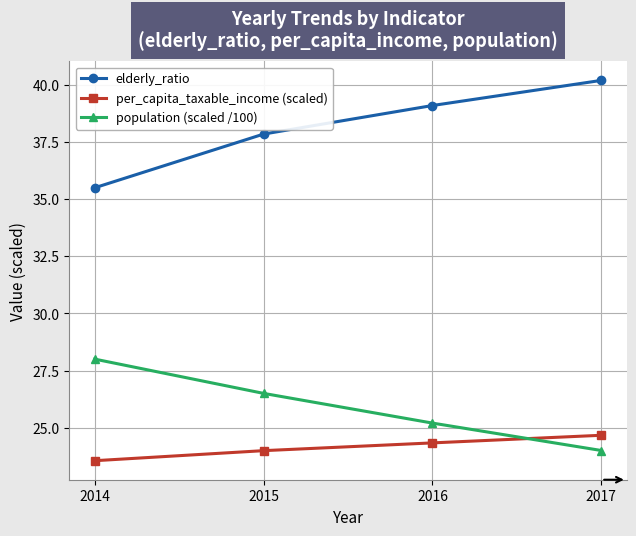

True or false: elderly_ratio has a value of 67.5 at 2015.

False